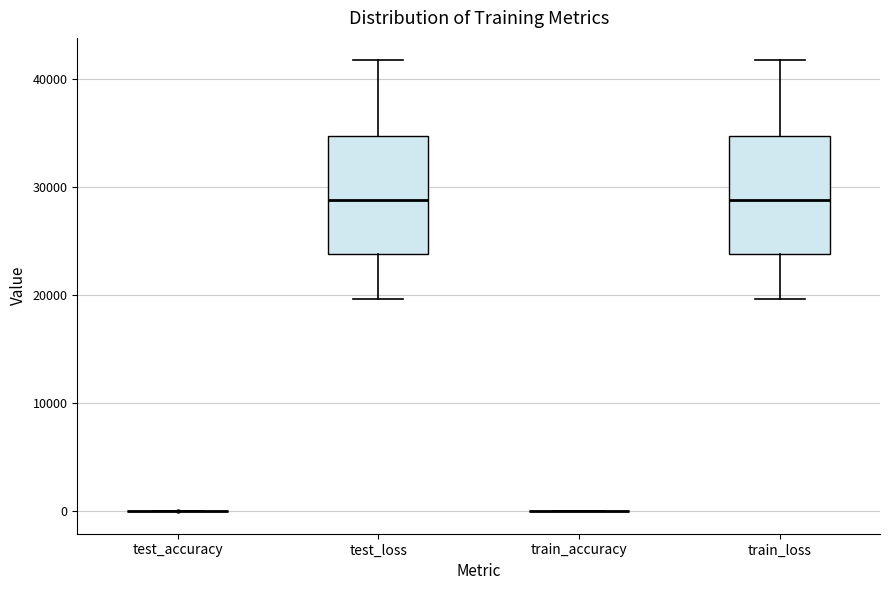

Where does the upper whisker of the box for train_loss end on the y-axis? The values are not printed on the chart, so give them approximately, as read against the axis.

42000